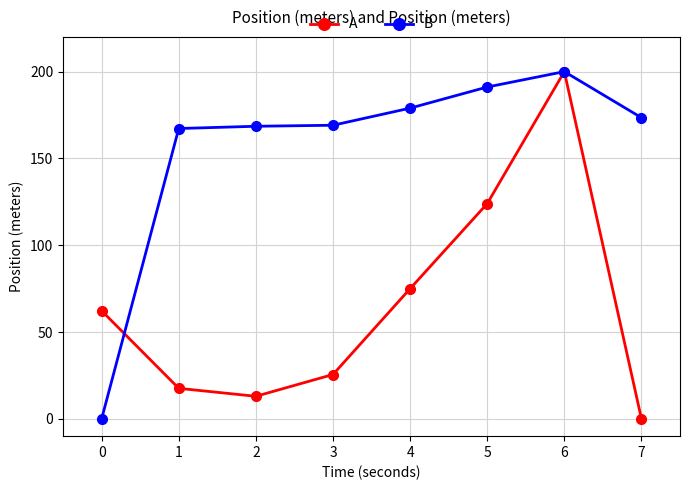

How many interior local peaks does the A series have?

1